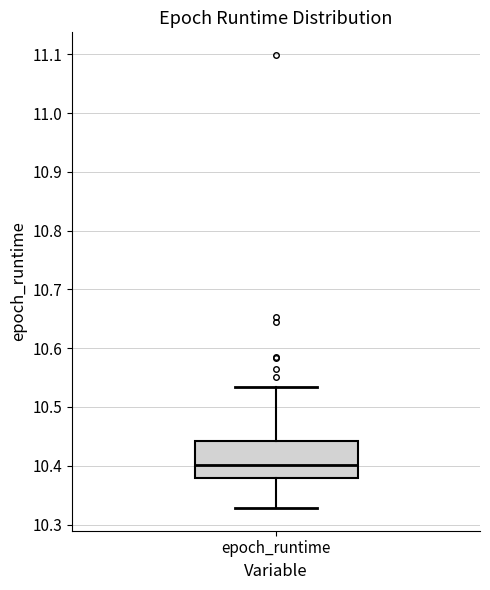

Transcribe this box plot: give where the median line is, the range the box spans, and where the two whiskers end, as read against the y-axis. The values are not printed on the chart, so give them approximately, as read against the axis.

median 10.40, box 10.38 to 10.44, whiskers 10.33 to 10.53